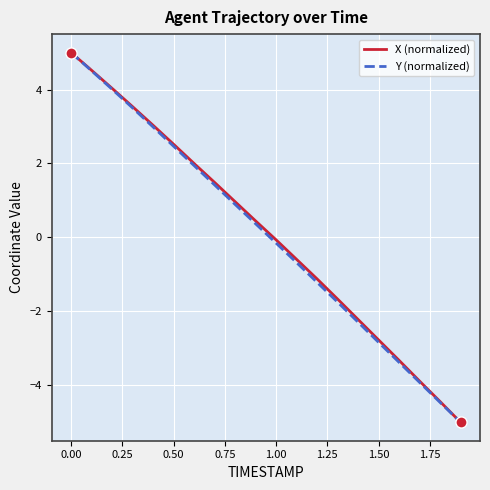

What is the lowest value of the X (normalized) series?

-5.0